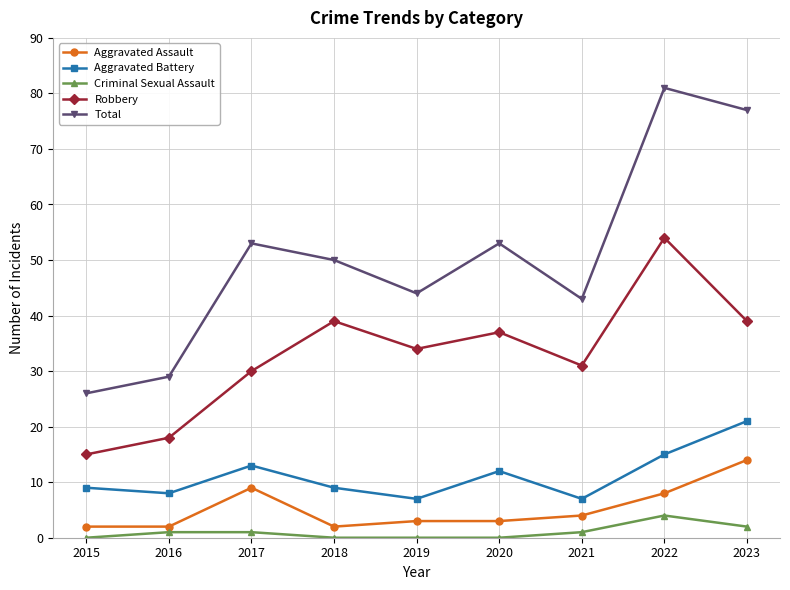

True or false: Total has more than 2 points higher than both neighbors.

True